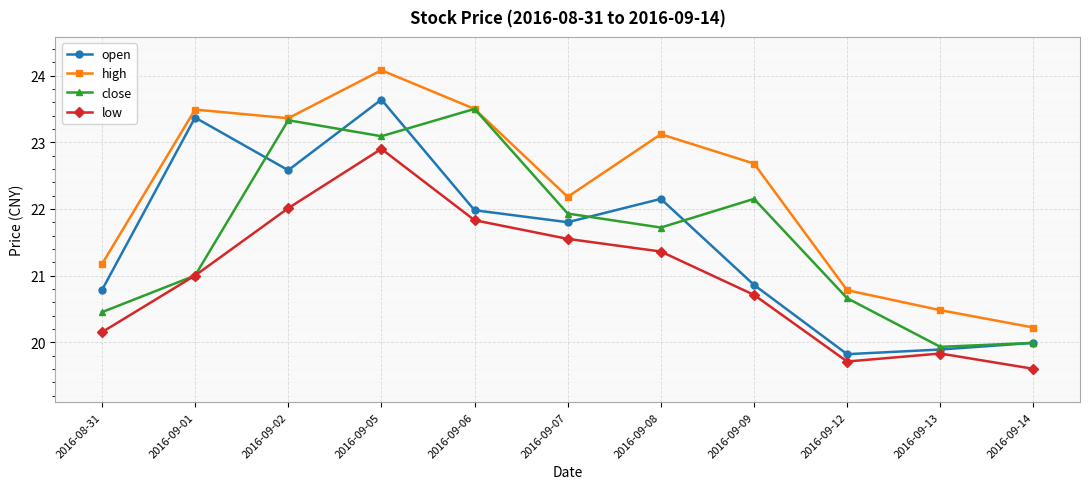

True or false: high and low intersect in this chart.

False